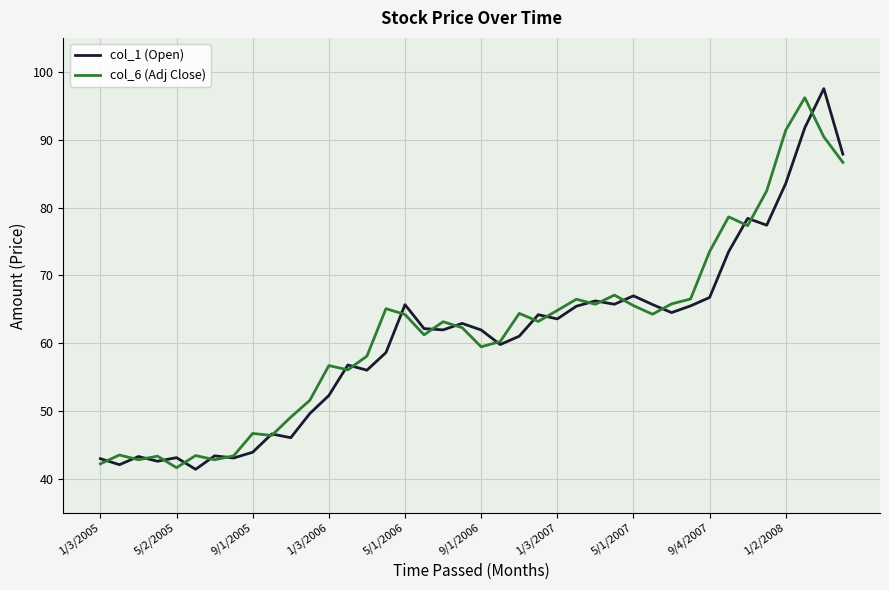

What is the highest value of the col_6 (Adj Close) series?

96.2